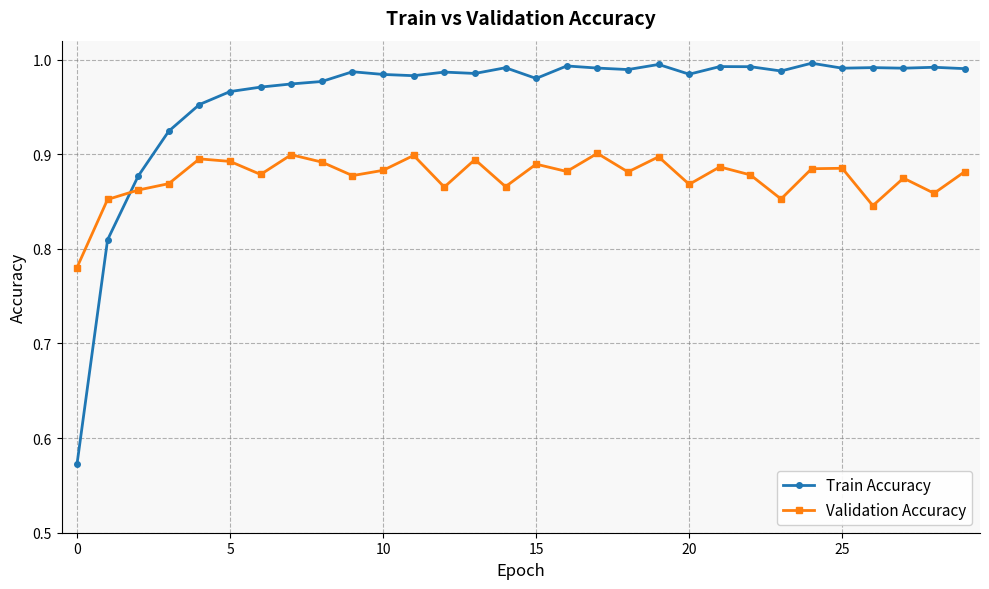

Which series has the largest range (max minus min)?

Train Accuracy